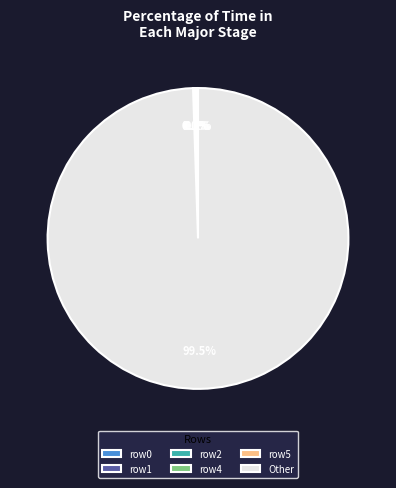

Does any single category account for the majority?

Yes